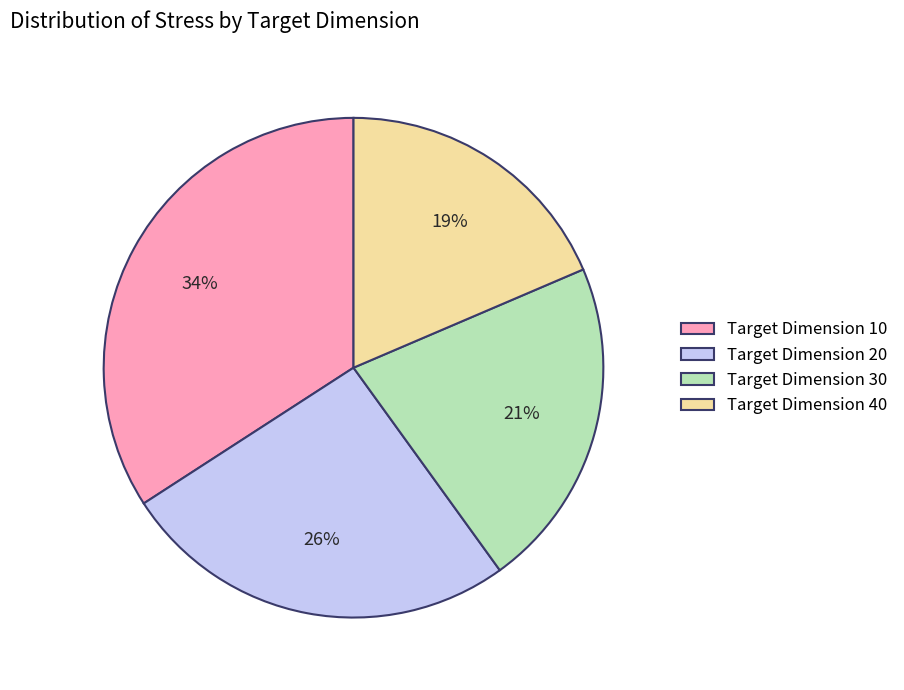

What is the largest slice in the pie chart?

Target Dimension 10